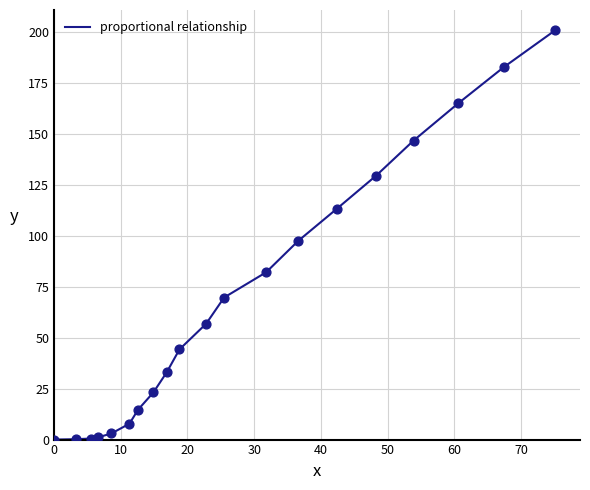

What is the maximum value shown in the chart?

201.0